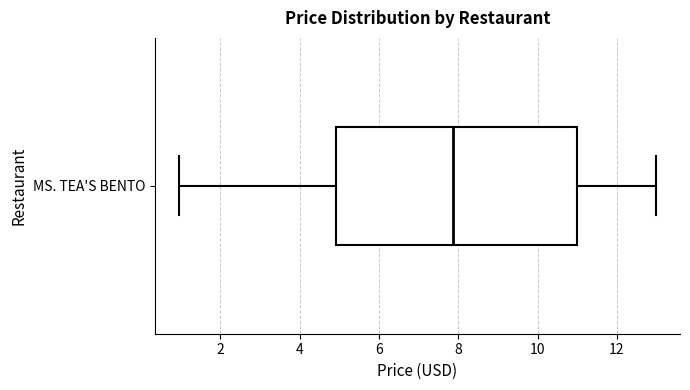

Where is the right edge of the box for MS. TEA'S BENTO on the x-axis? The values are not printed on the chart, so give them approximately, as read against the axis.

11.0